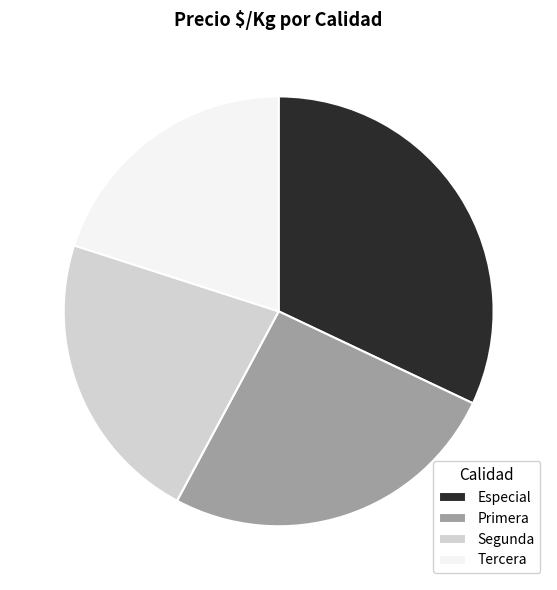

The Especial slice represents 32% of the pie. True or false?

True